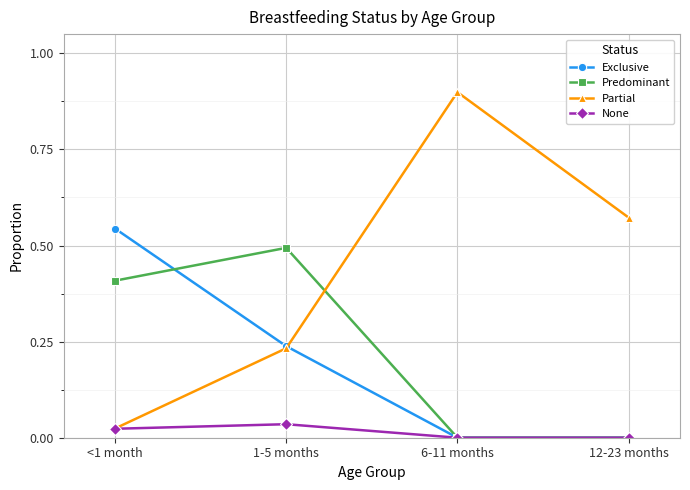

After their last crossing, which series has the higher values: Partial or Exclusive?

Partial